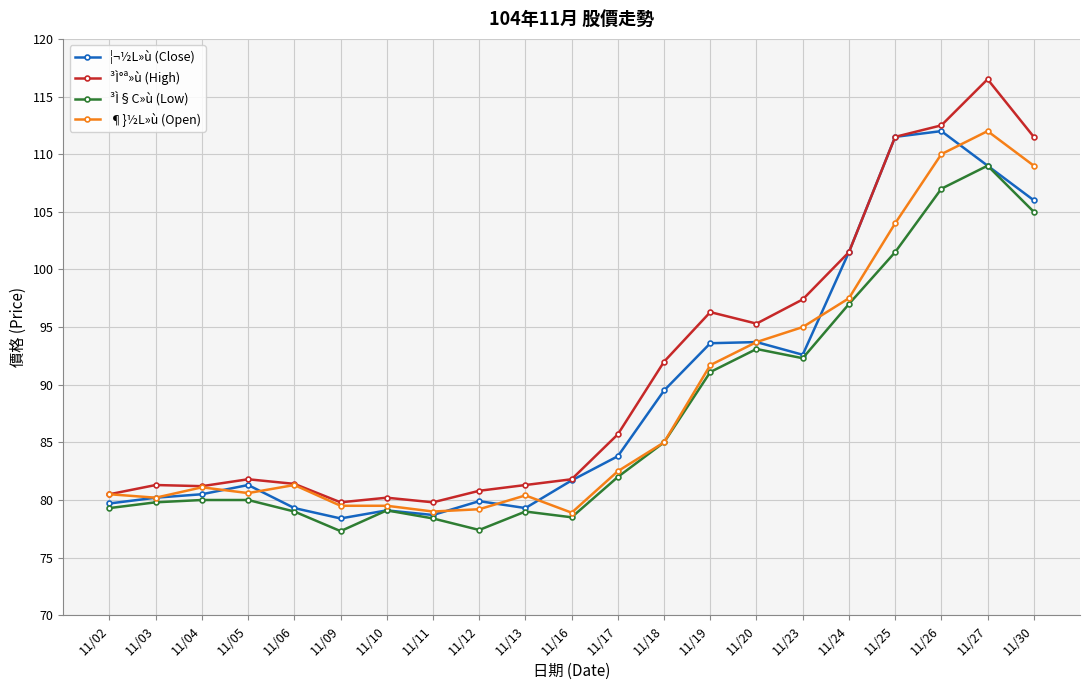

What is the spread (max minus min) of values at 11/06?

2.4